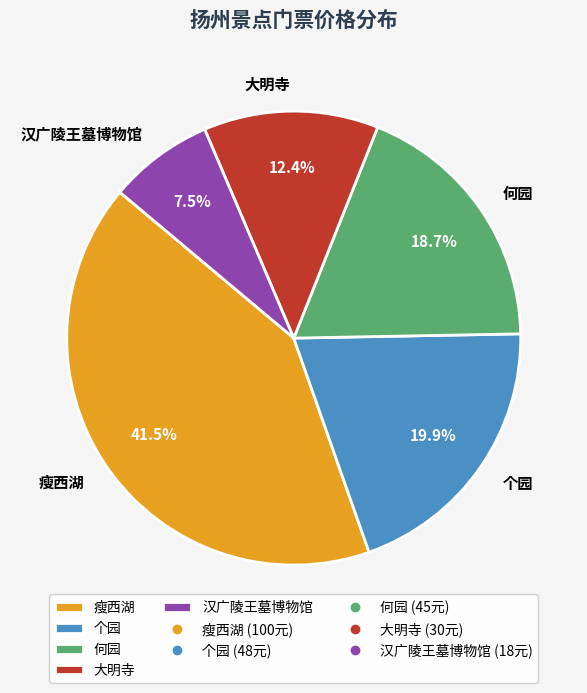

To the nearest percent, what portion does 何园 represent?

19%